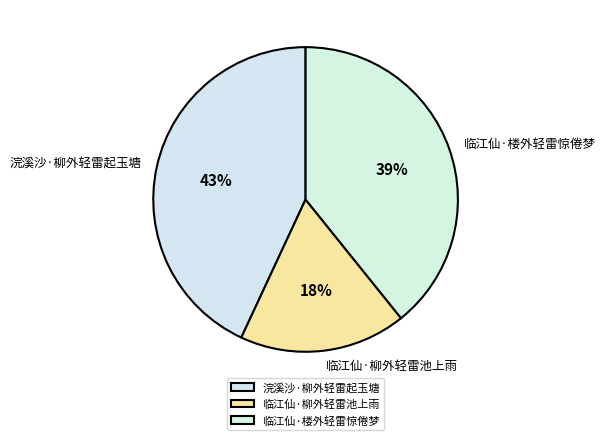

Rank the categories by value from lowest to highest.

临江仙·柳外轻雷池上雨, 临江仙·楼外轻雷惊倦梦, 浣溪沙·柳外轻雷起玉塘